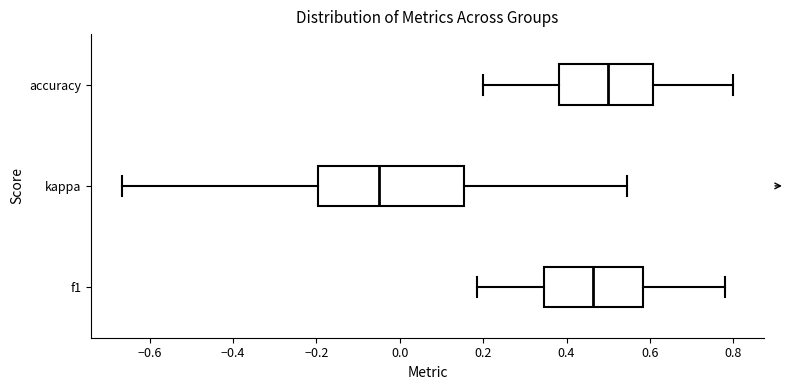

Comparing the boxes themselves (not the whiskers), which one is the widest?

kappa